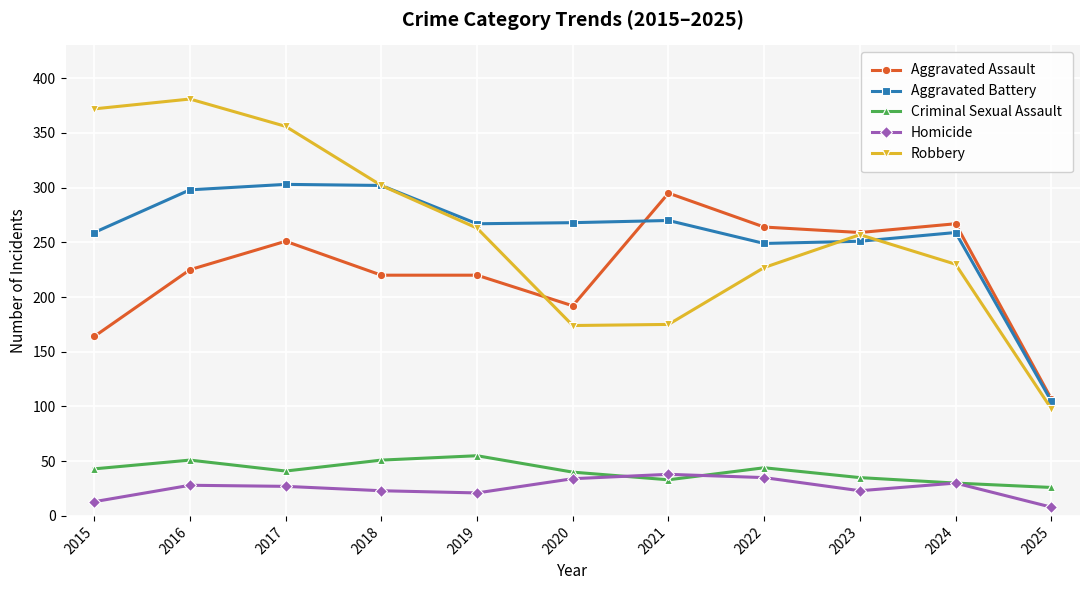

Which label corresponds to the largest value in the chart?

2016